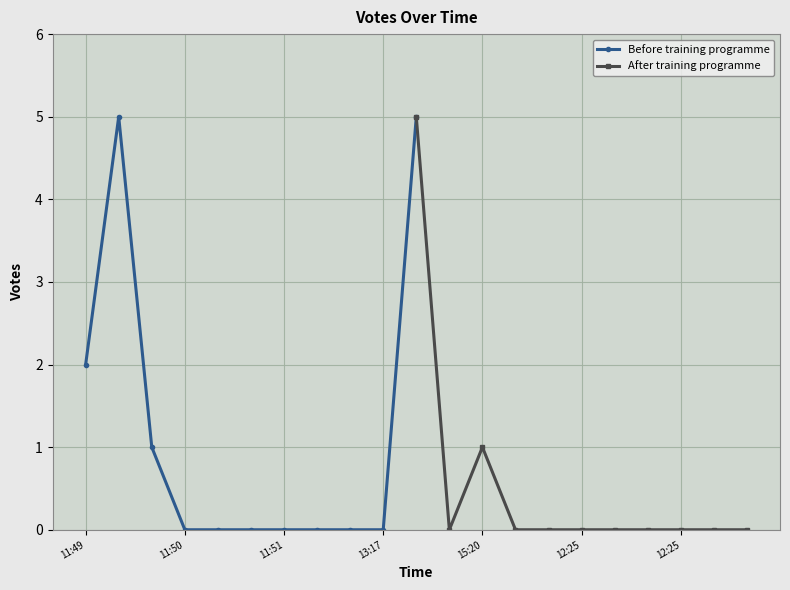

The Before training programme series shows 2 at 11:49. True or false?

True